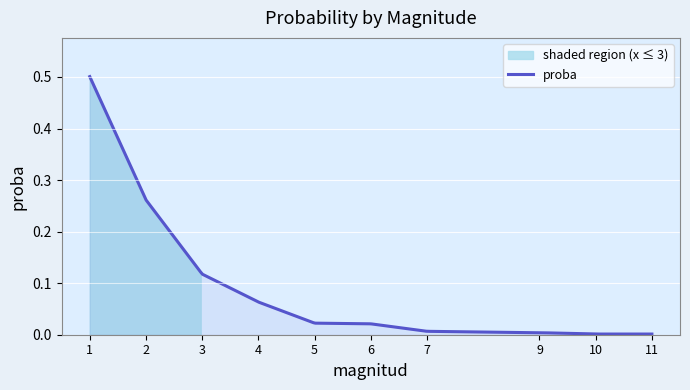

At which label is the value closest to 0?

11